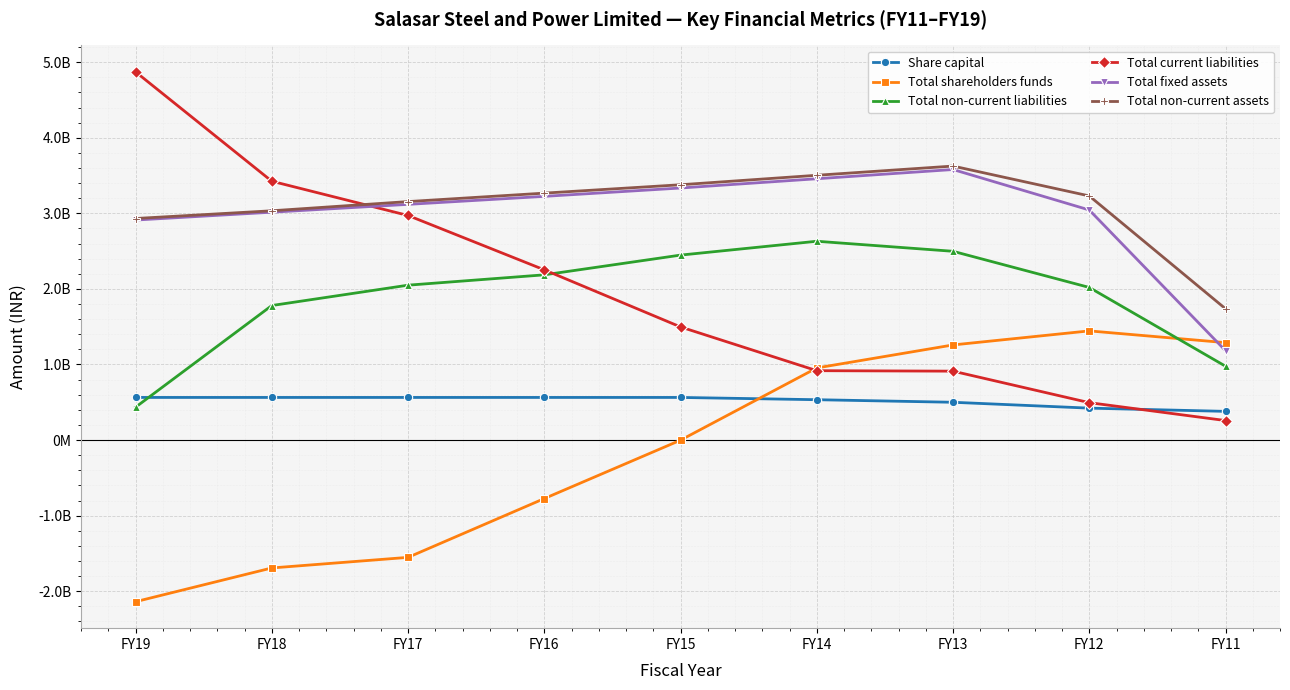

At which category is the sum across all series the highest?

FY13